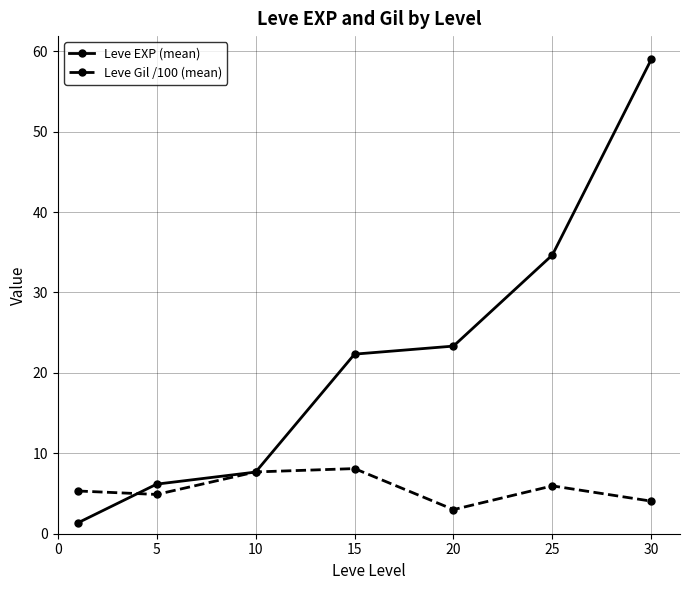

What are all the series names shown in the legend?

Leve EXP (mean), Leve Gil /100 (mean)